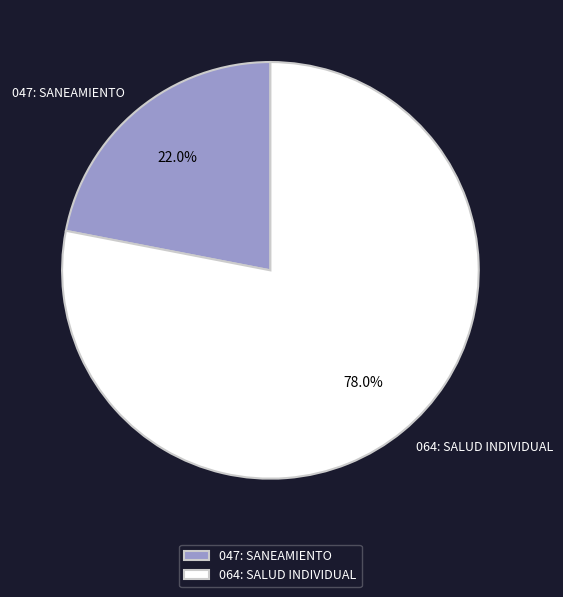

Which has a higher value, 047: SANEAMIENTO or 064: SALUD INDIVIDUAL?

064: SALUD INDIVIDUAL